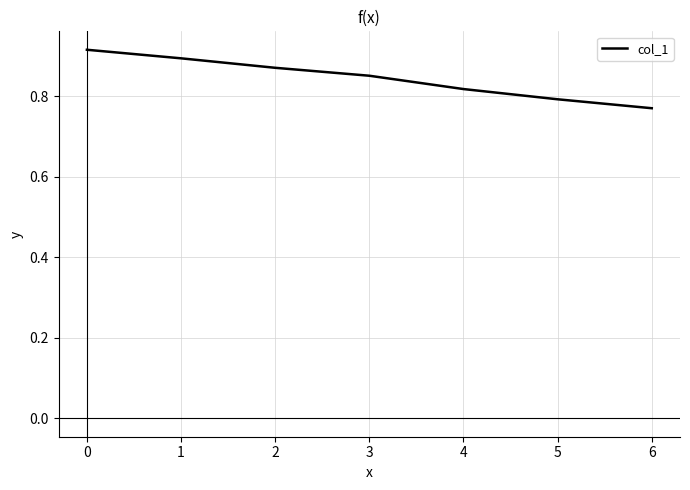

Does the chart display data point markers on the line(s)?

No